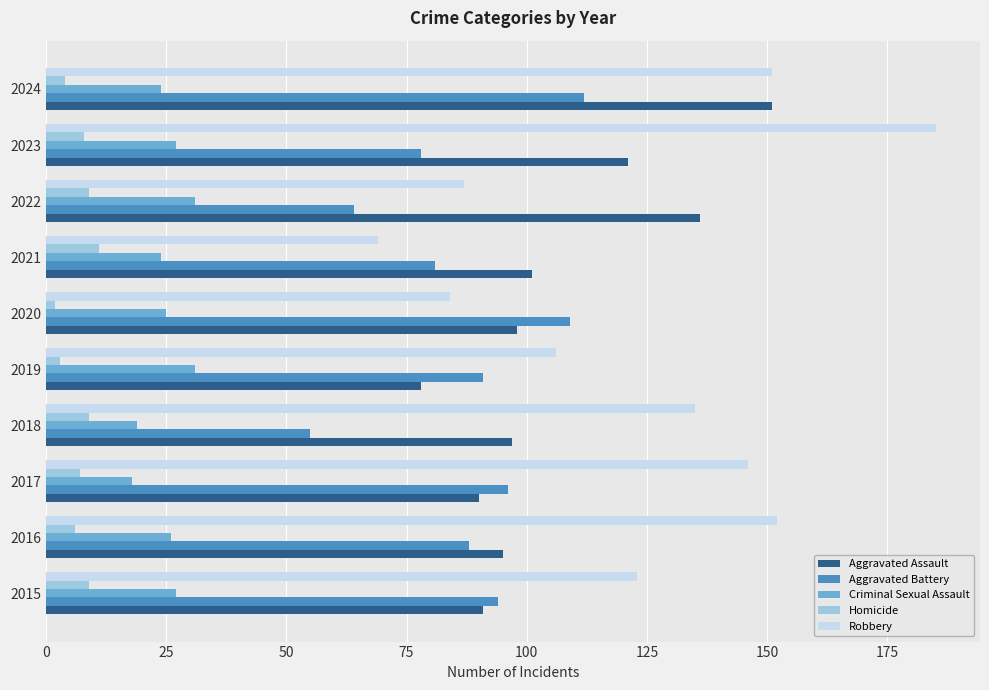

How many values in the Aggravated Battery series are below 91?

5